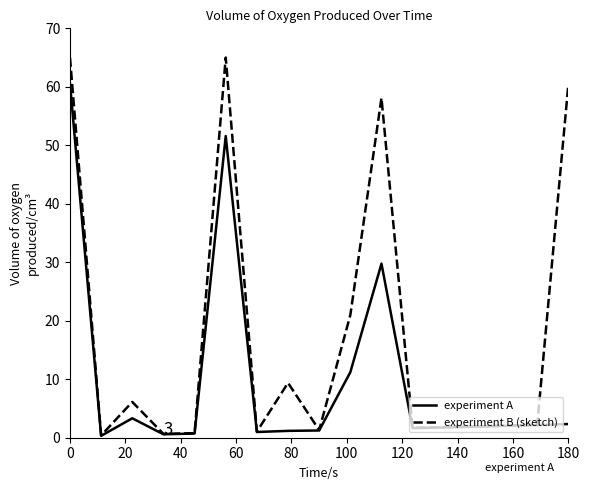

Which series has the largest range (max minus min)?

experiment B (sketch)